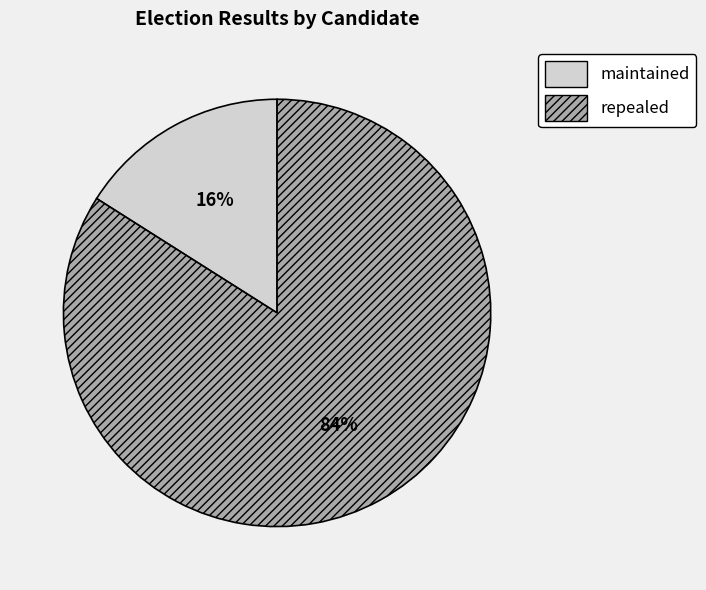

Does repealed account for over 50% of the chart?

Yes